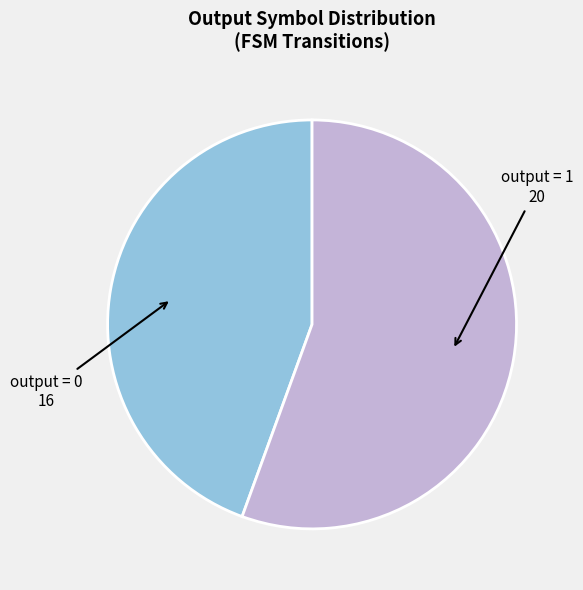

Does any single category account for the majority?

Yes